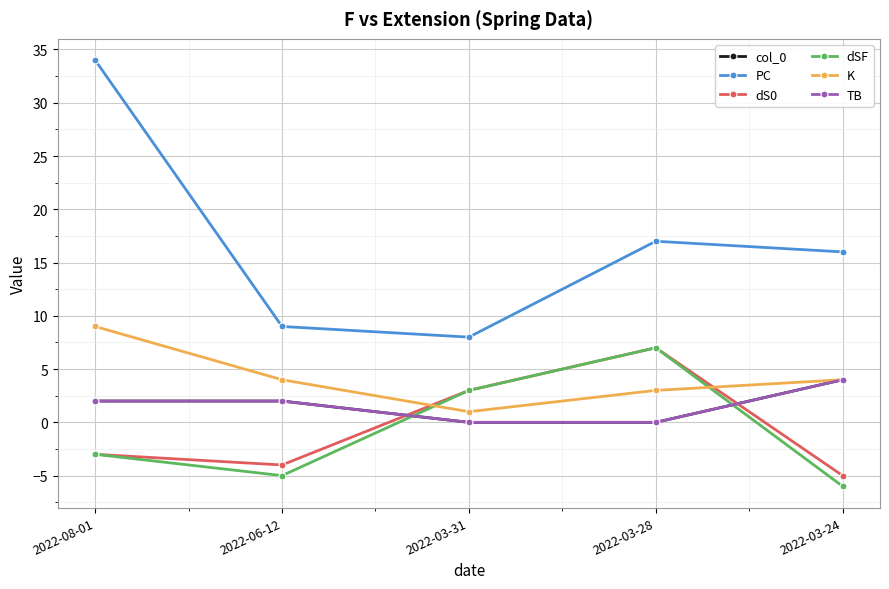

The value of dSF at 2022-03-31 is 5. True or false?

False